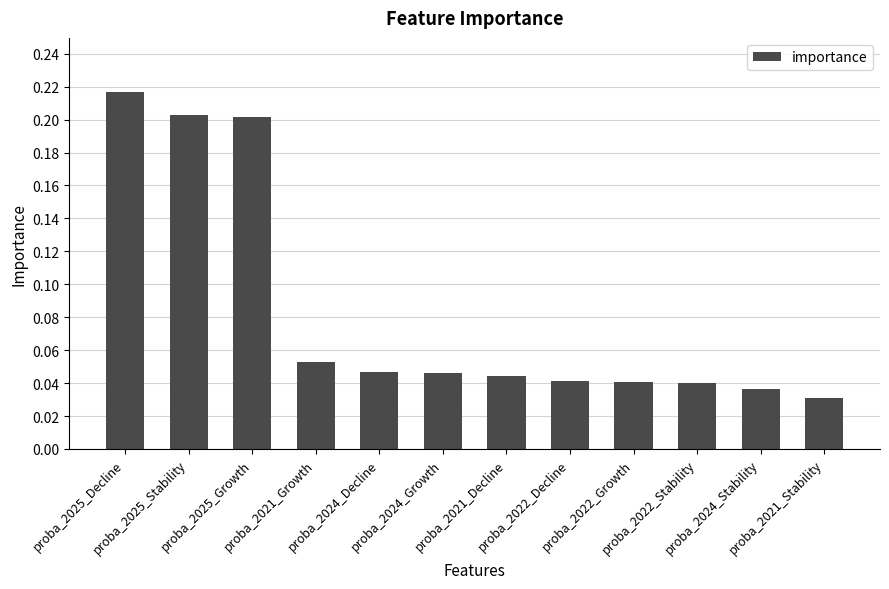

How many values are between 0 and 1?

12